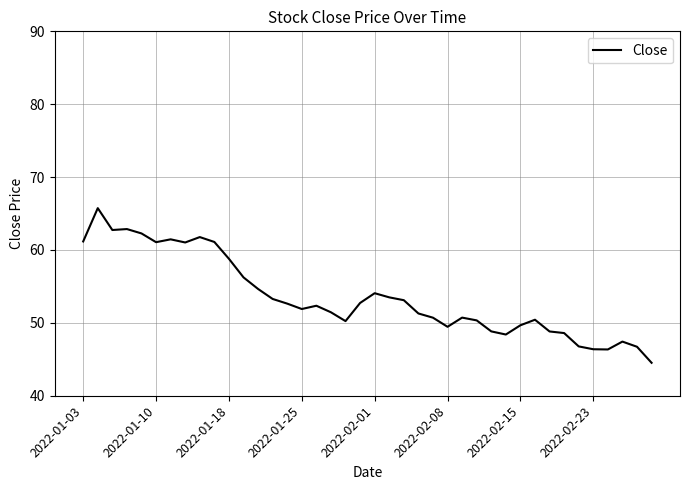

What is the greatest value displayed?

65.7